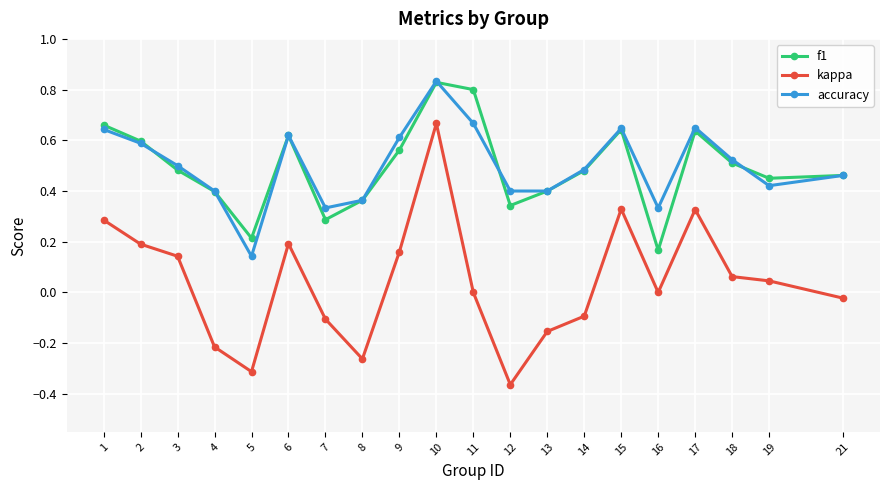

True or false: accuracy has more than 0 points higher than both neighbors.

True